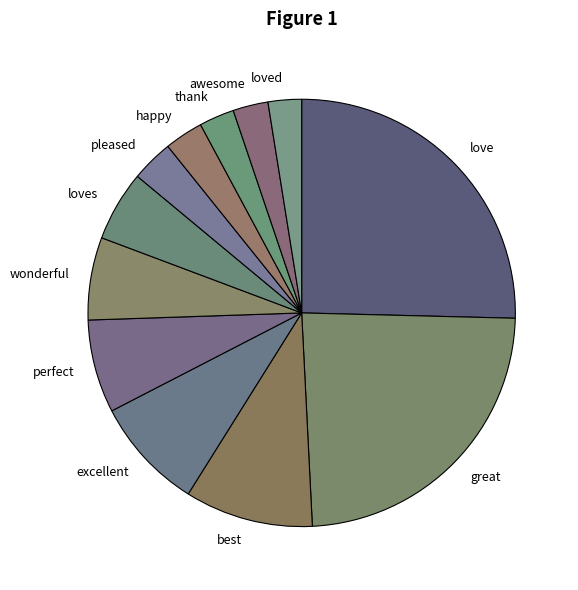

How many slices are in this pie chart?

12